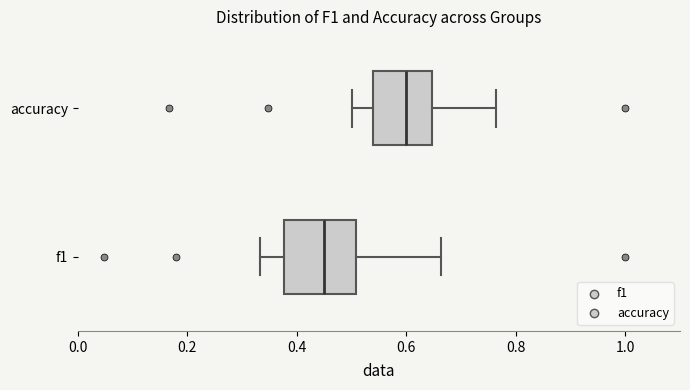

Reading bottom to top, transcribe this box plot: for each box, give where its median line is, the range the box spans, and where its two whiskers end, as read against the x-axis. The values are not printed on the chart, so give them approximately, as read against the axis.

f1: median 0.46, box 0.38 to 0.50, whiskers 0.34 to 0.66
accuracy: median 0.60, box 0.54 to 0.64, whiskers 0.50 to 0.76